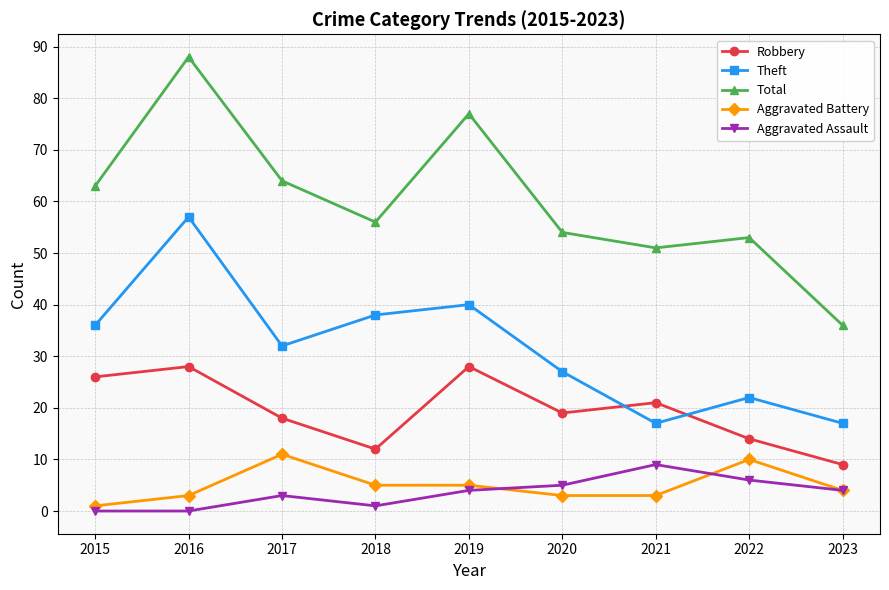

At which category is the sum across all series the highest?

2016